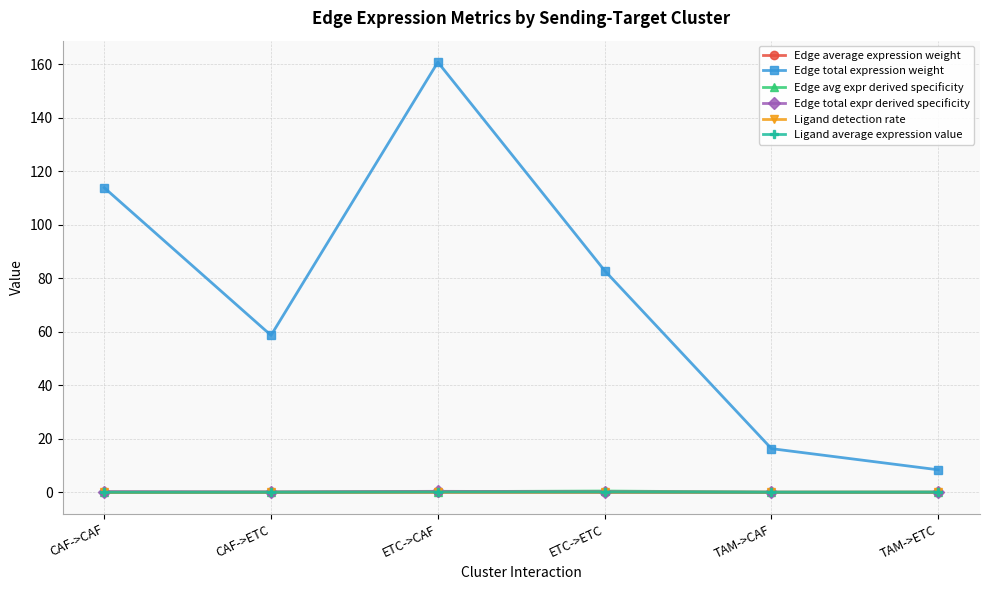

True or false: Edge avg expr derived specificity and Edge average expression weight cross at least once.

False